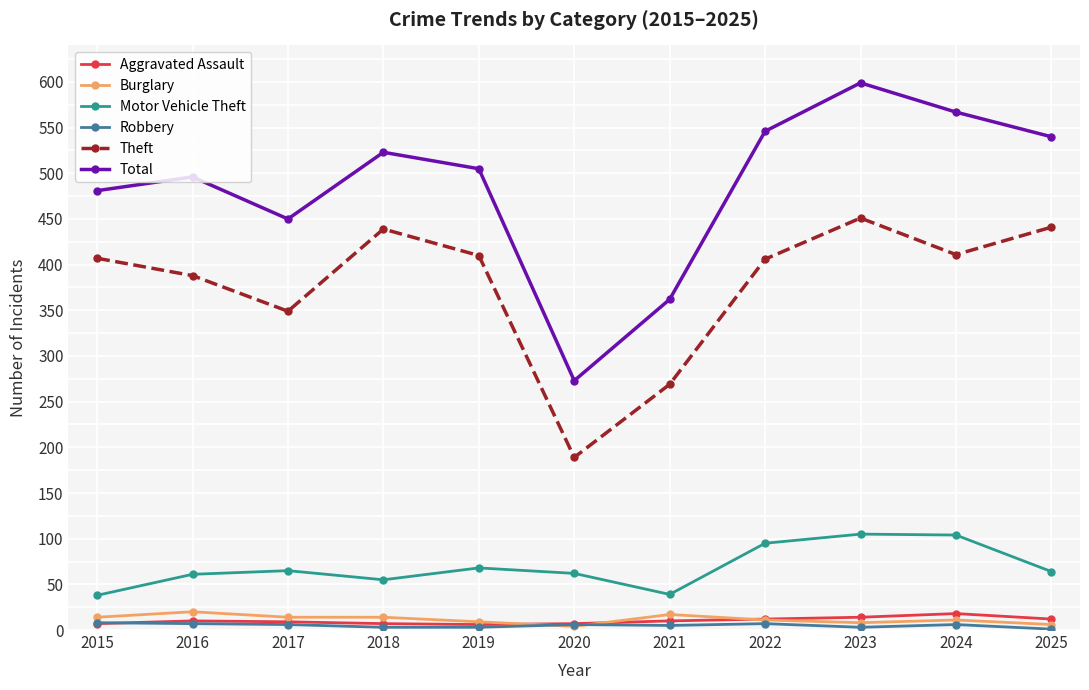

True or false: Motor Vehicle Theft and Robbery cross at least once.

False